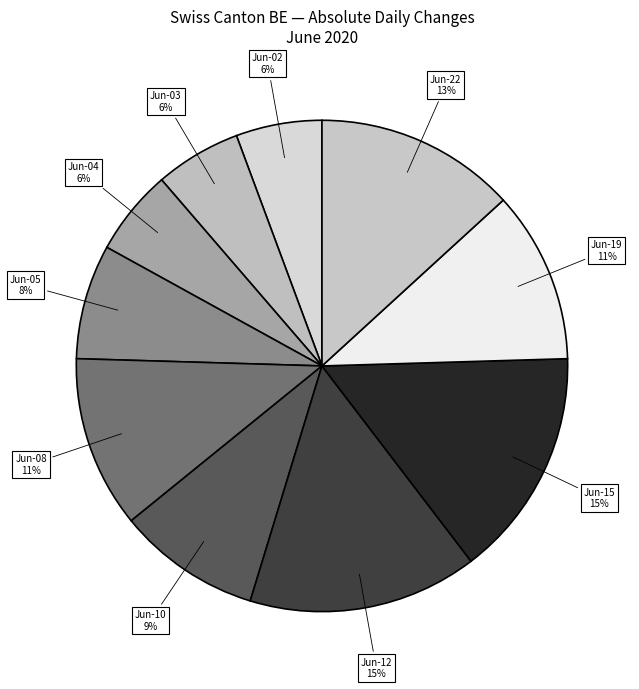

How many segments does this pie chart have?

10